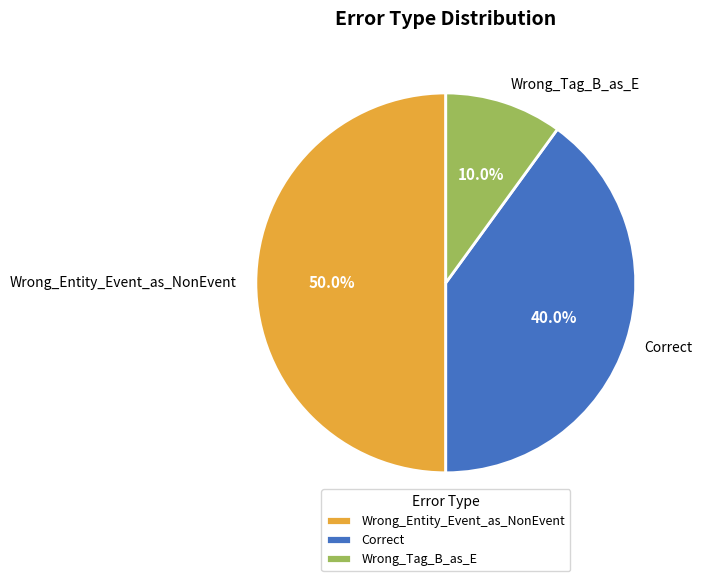

Rank the categories by value from lowest to highest.

Wrong_Tag_B_as_E, Correct, Wrong_Entity_Event_as_NonEvent